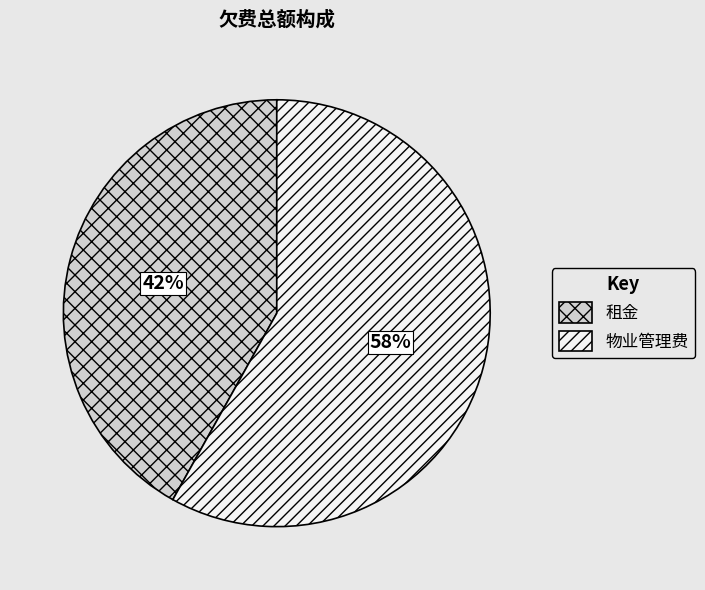

Is it true that 租金 is 33% of the pie?

False